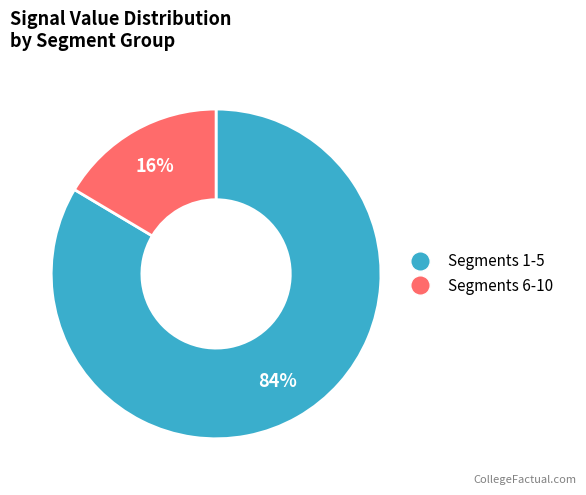

Is there a majority slice in this chart?

Yes